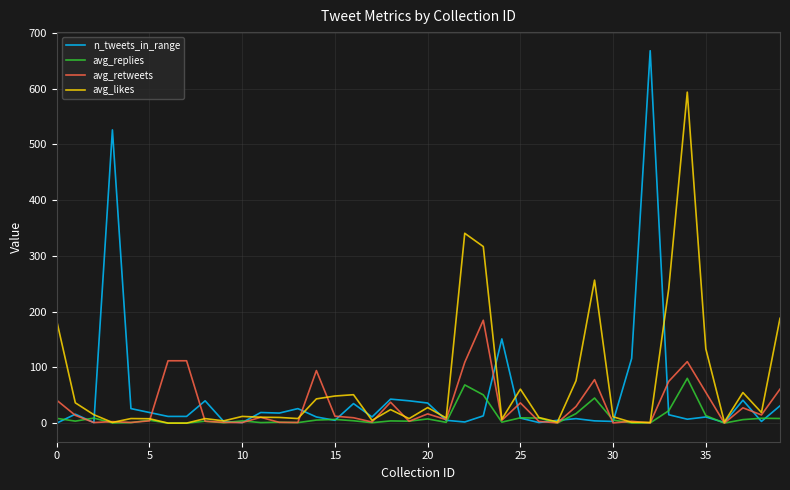

In avg_likes, how many points are higher than both neighbors (excluding endpoints)?

11